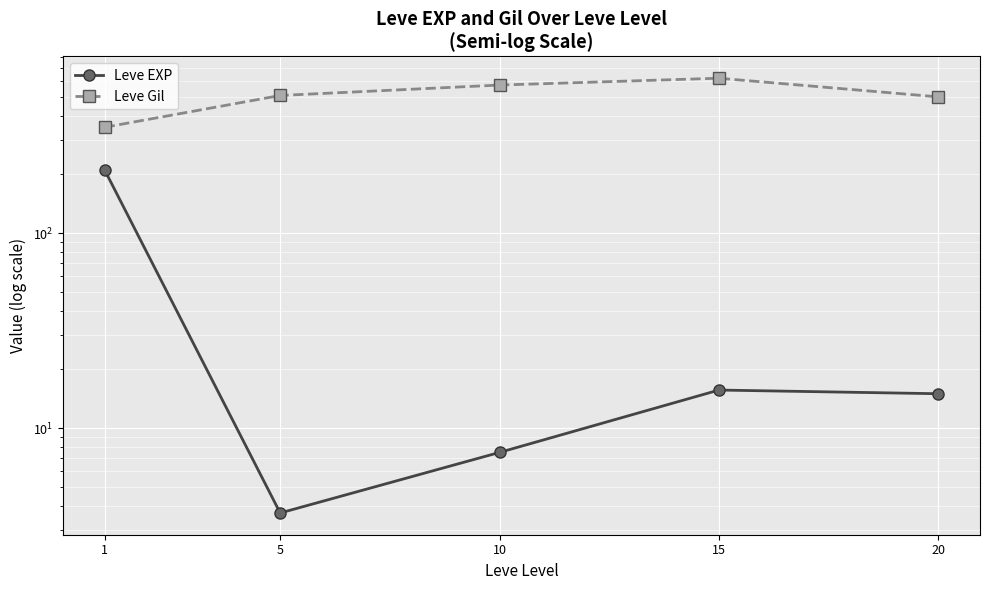

Reading left to right, what are all the values shown in this chart?

Leve EXP: 1=210.7	5=3.7	10=7.5	15=15.7	20=15.0
Leve Gil: 1=349.2	5=508.3	10=575.0	15=623.3	20=500.0